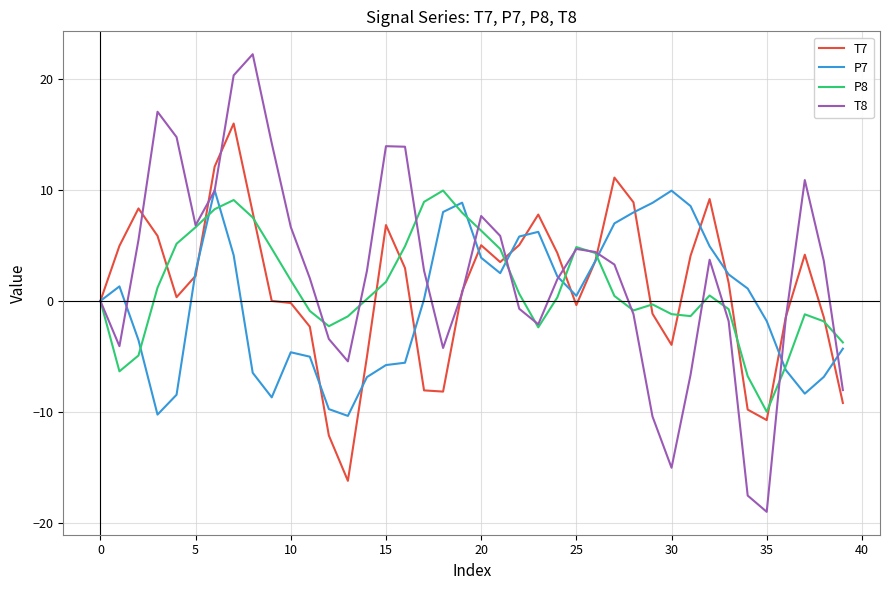

Which series has the largest range (max minus min)?

T8